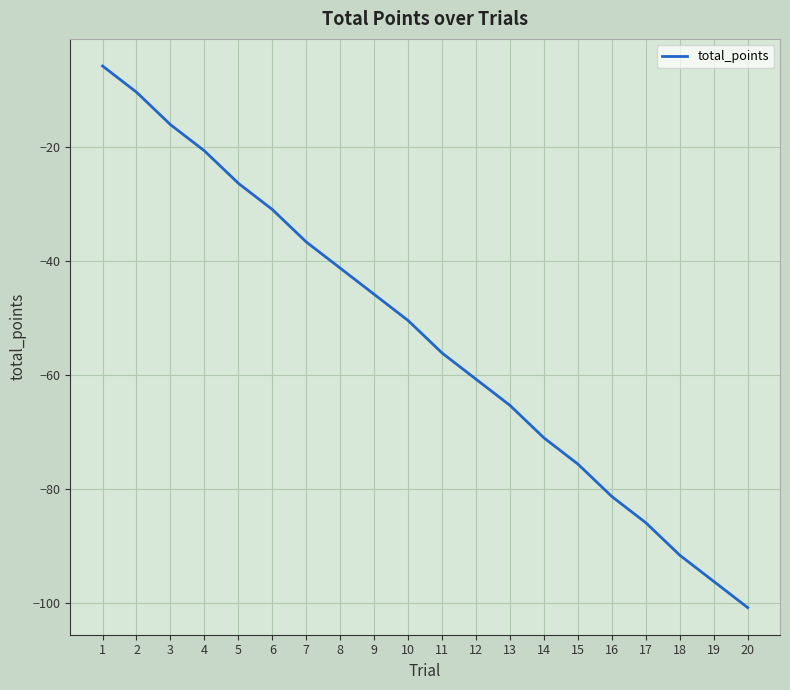

How many values exceed -50?

9